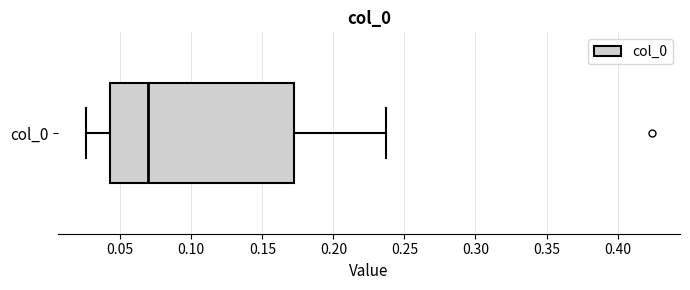

Read this box plot against the x-axis: the position of the median line, the range covered by the box, and the ends of both whiskers. The values are not printed on the chart, so give them approximately, as read against the axis.

median 0.070, box 0.045 to 0.170, whiskers 0.025 to 0.235